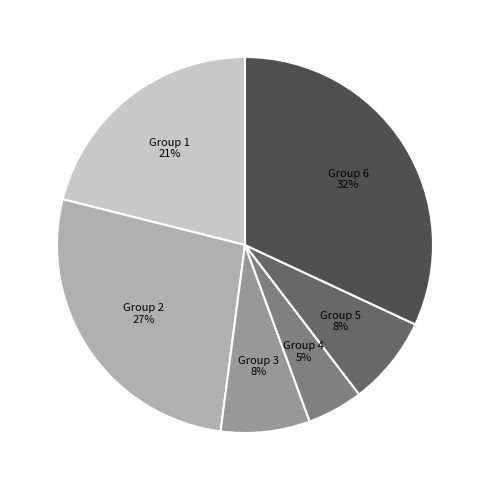

Does any single category account for the majority?

No